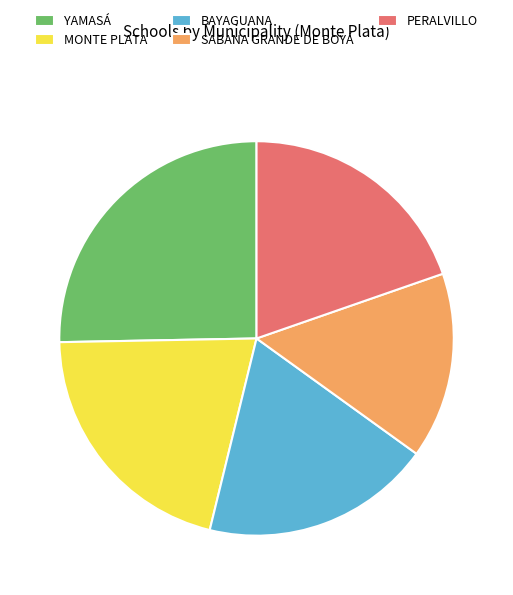

Does BAYAGUANA account for over 50% of the chart?

No